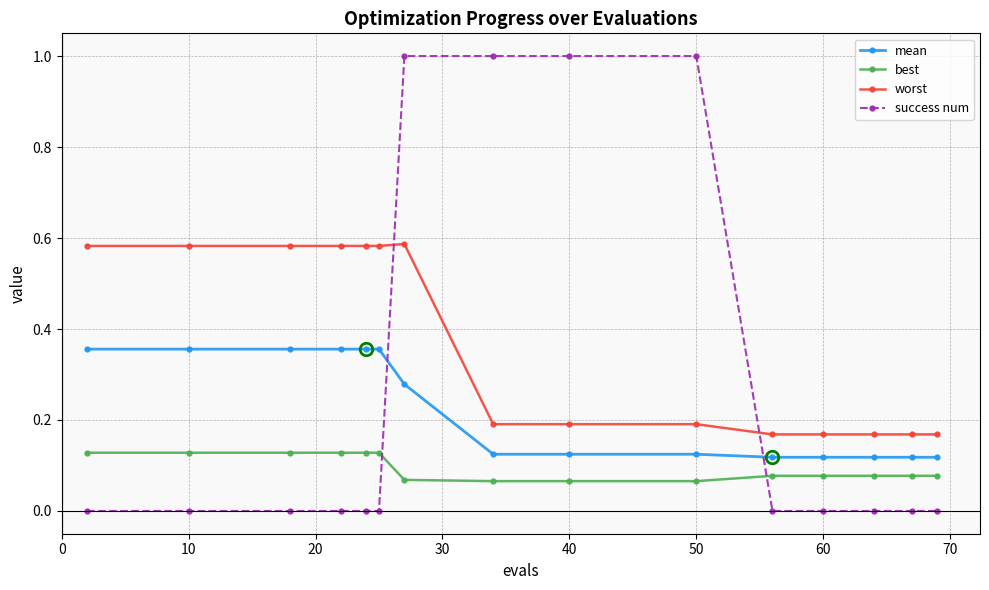

Does the chart display data point markers on the line(s)?

Yes